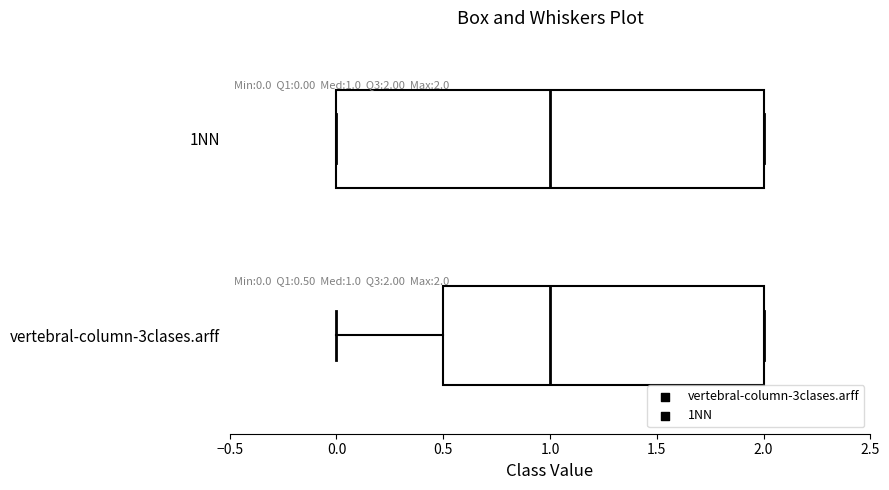

Comparing the boxes themselves (not the whiskers), which one is the widest?

1NN